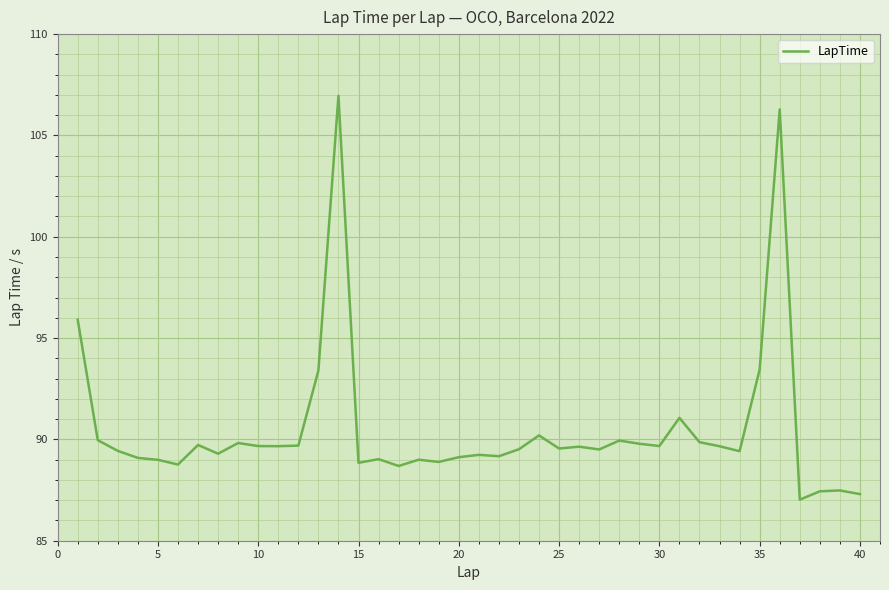

What is the maximum value shown in the chart?

107.0